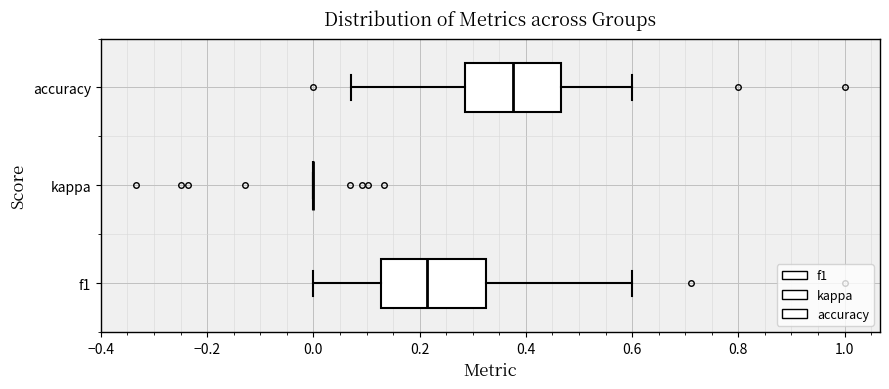

Reading bottom to top, read every box against the x-axis: the position of its median line, the range the box covers, and the ends of its whiskers. The values are not printed on the chart, so give them approximately, as read against the axis.

f1: median 0.22, box 0.12 to 0.32, whiskers 0.00 to 0.60
kappa: box collapsed to a line at 0.00, whiskers 0.00 to 0.00
accuracy: median 0.38, box 0.28 to 0.46, whiskers 0.08 to 0.60